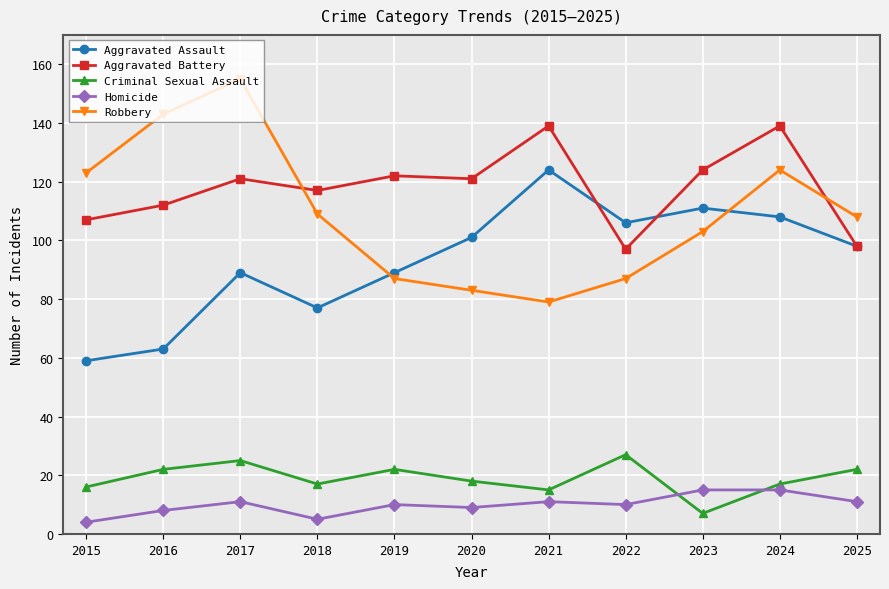

Is the value of Aggravated Assault at 2022 greater than the value of Homicide at 2020?

Yes